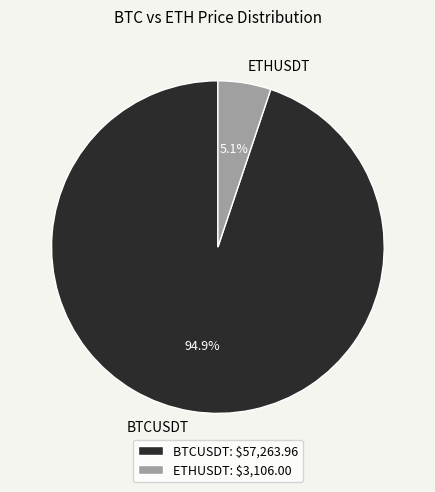

Rank the categories by value from lowest to highest.

ETHUSDT, BTCUSDT